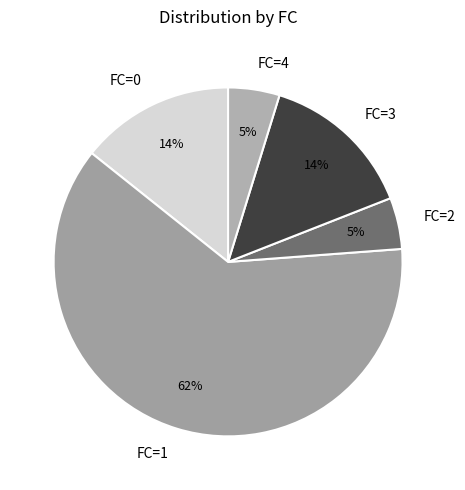

How many slices are in this pie chart?

5